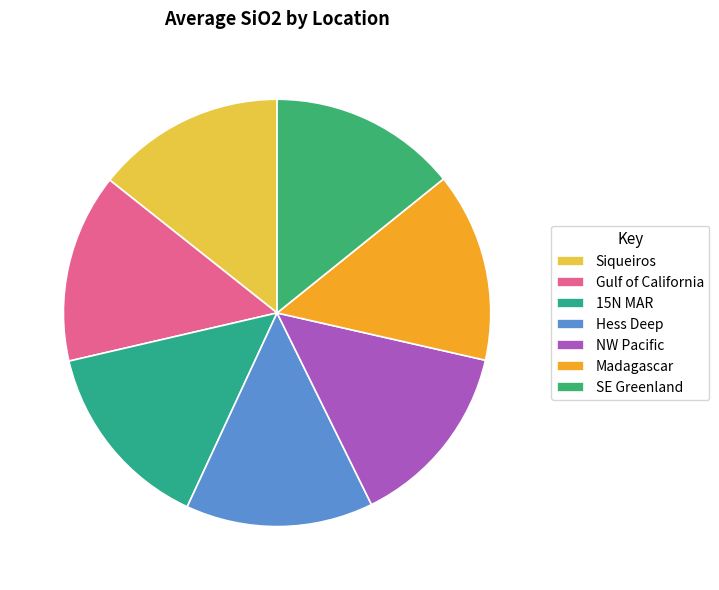

To the nearest percent, what is the average slice percentage?

14%